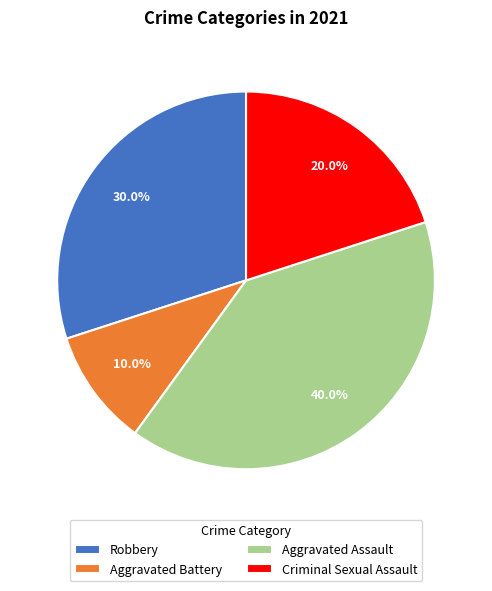

To the nearest percent, what is the combined percentage of Robbery and Aggravated Assault?

70%